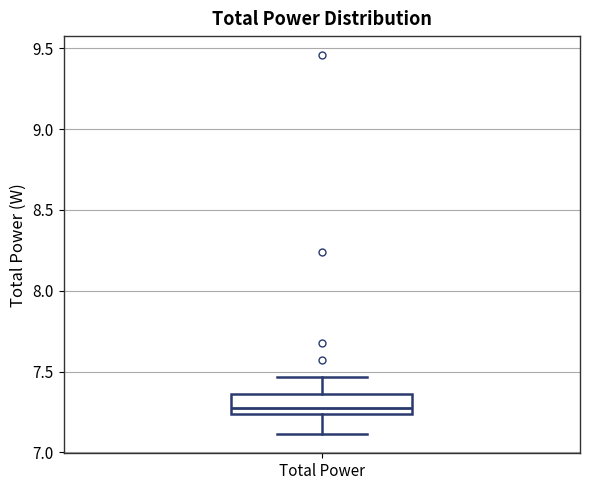

Where does the lower whisker of the box for Total Power end on the y-axis? The values are not printed on the chart, so give them approximately, as read against the axis.

7.10